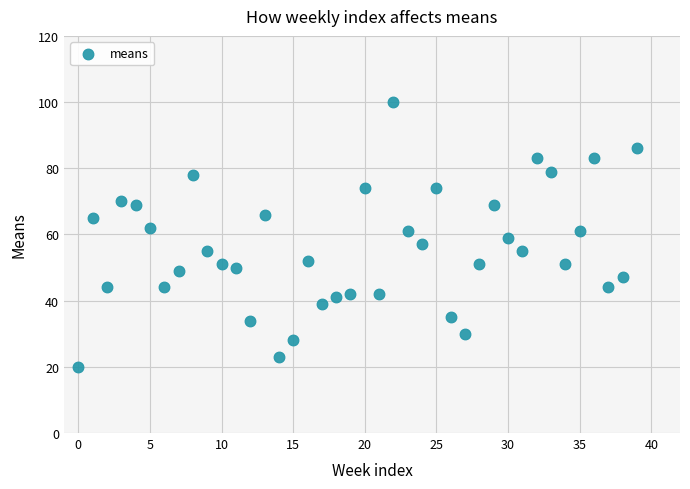

What is the range of Y values (max minus min)?

80